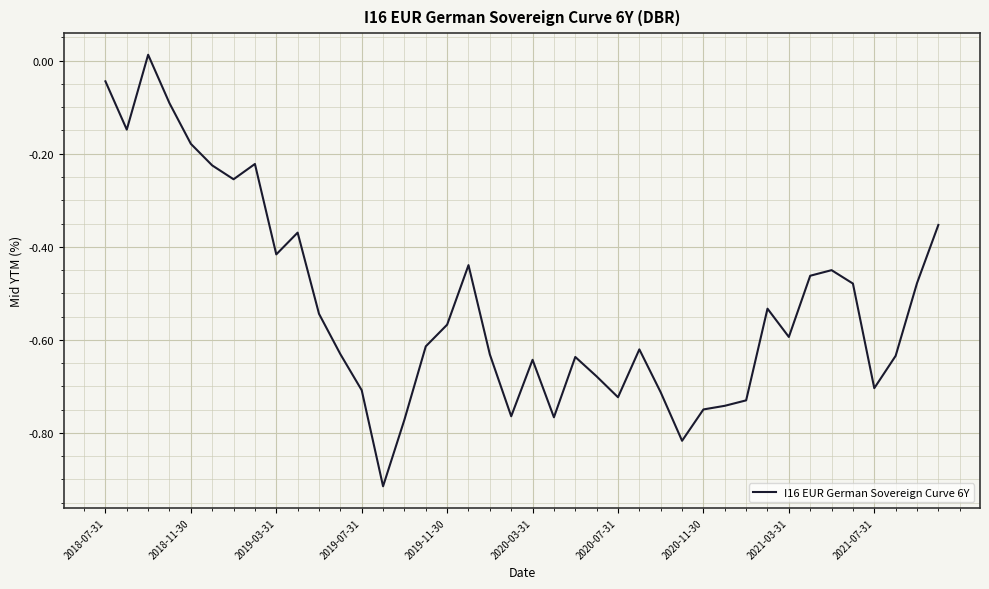

What is the difference between the maximum and minimum values?

0.9